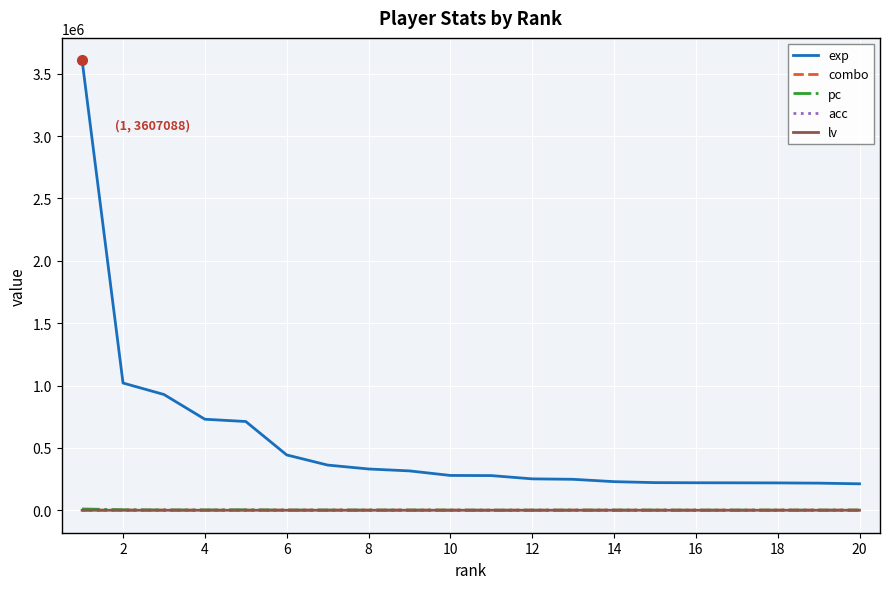

What is the sum of all pc values?

32646.0